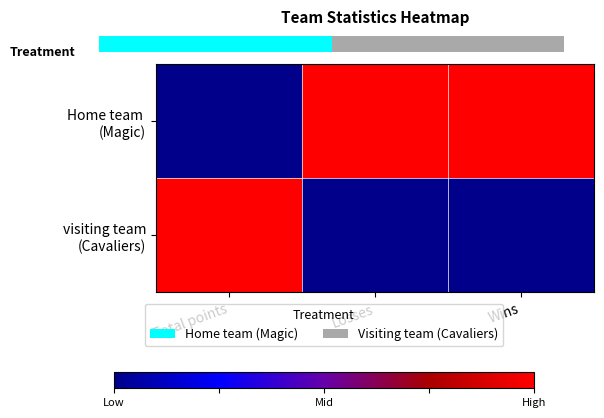

Where is Home team (Magic) nearest to the value 0?

Total points